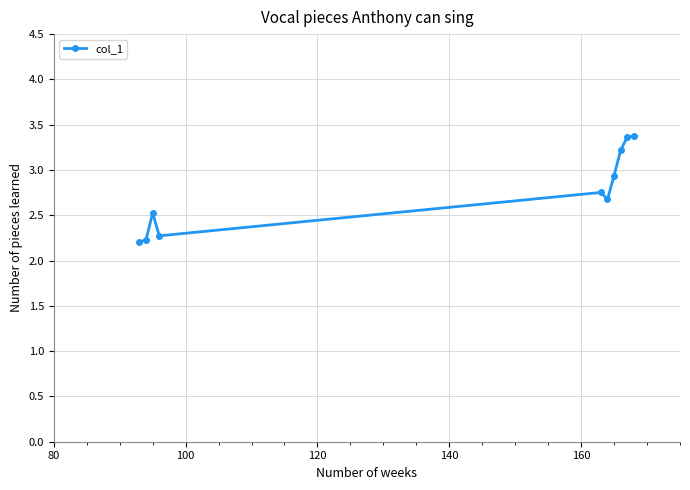

True or false: the data has more than 1 interior local peaks.

True